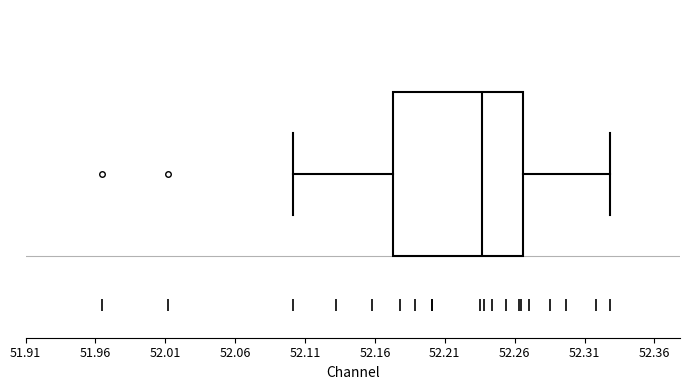

Where is the left edge of the box on the x-axis? The values are not printed on the chart, so give them approximately, as read against the axis.

52.175